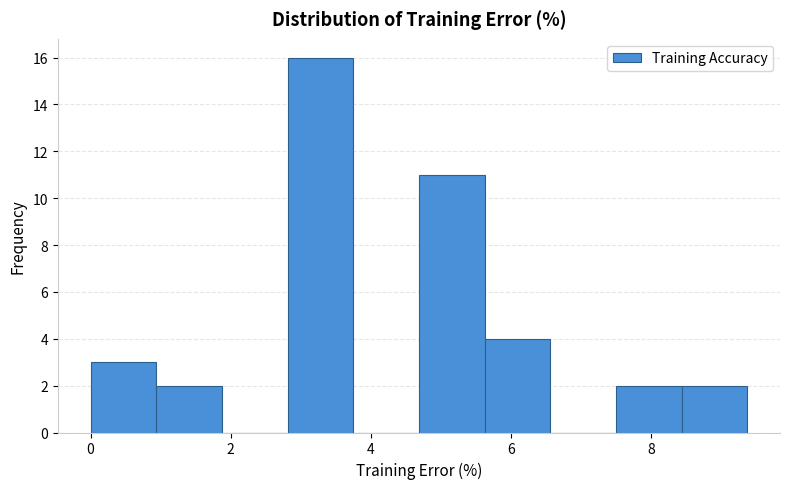

Reading left to right, list every bar in this chart as the range it spans on the x-axis followed by its height. Neither the bar edges nor the heights are printed on the chart, so give them approximately, as read against the axes.

0.0 to 1.0: 3
1.0 to 1.8: 2
1.8 to 2.8: 0
2.8 to 3.8: 16
3.8 to 4.6: 0
4.6 to 5.6: 11
5.6 to 6.6: 4
6.6 to 7.6: 0
7.6 to 8.4: 2
8.4 to 9.4: 2